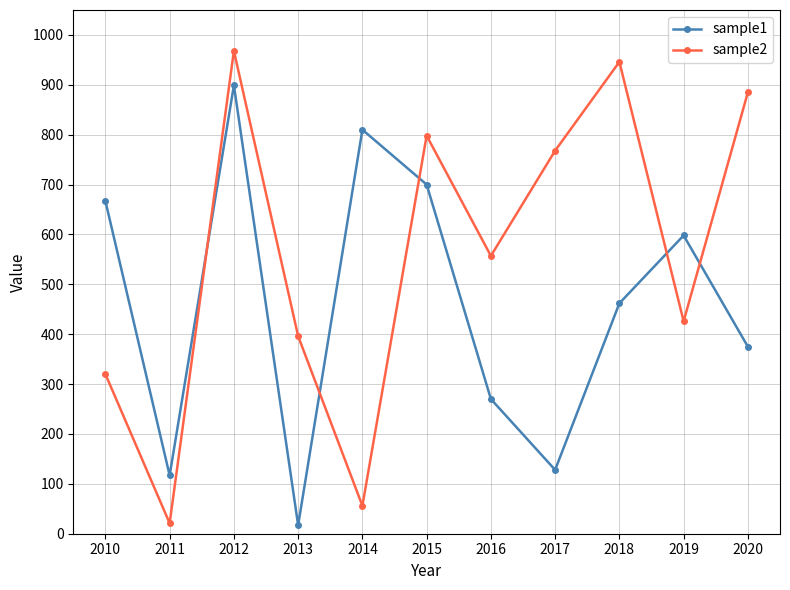

Reading left to right, list all the values displayed in this chart.

sample1: 667	117	899	17	810	700	270	128	462	598	375
sample2: 320	21	968	396	56	798	557	768	946	426	885